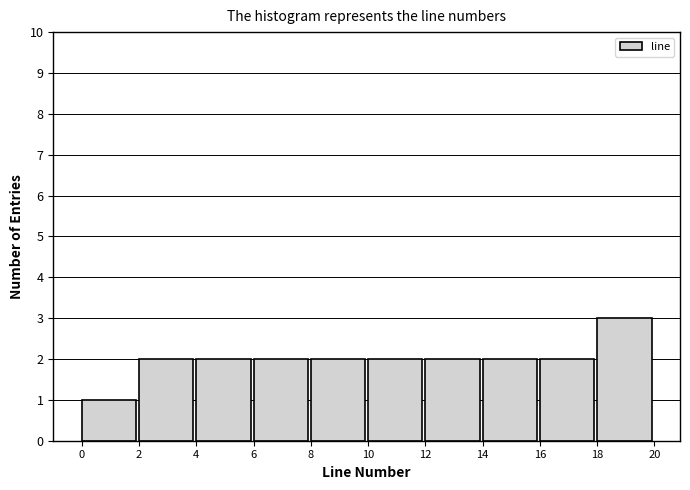

Which range on the x-axis has the tallest bar?

18 to 20